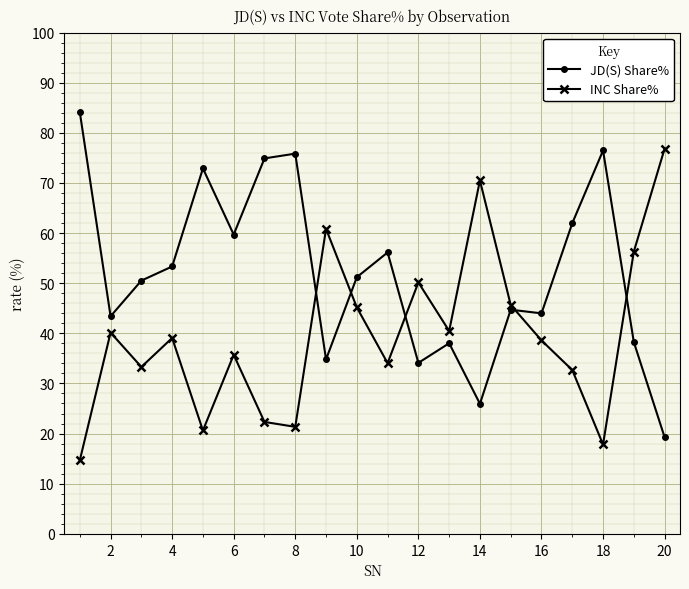

What is the minimum value for INC Share%?

14.7